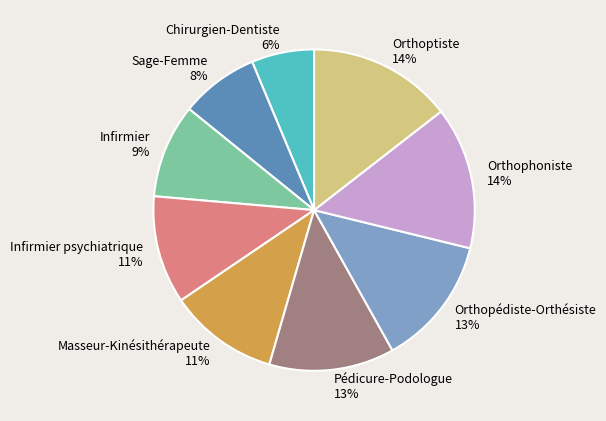

Between Sage-Femme and Masseur-Kinésithérapeute, which is larger?

Masseur-Kinésithérapeute